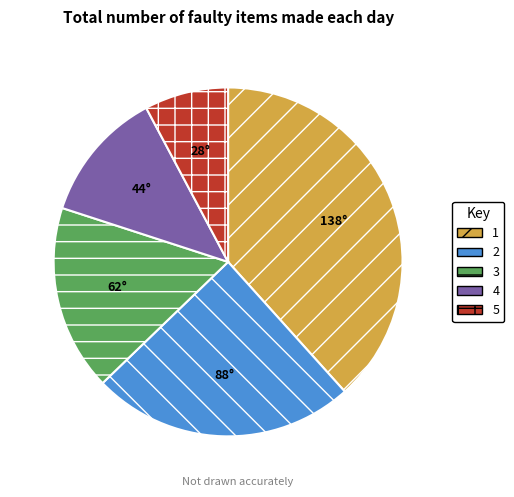

Is 4 the majority of the pie?

No